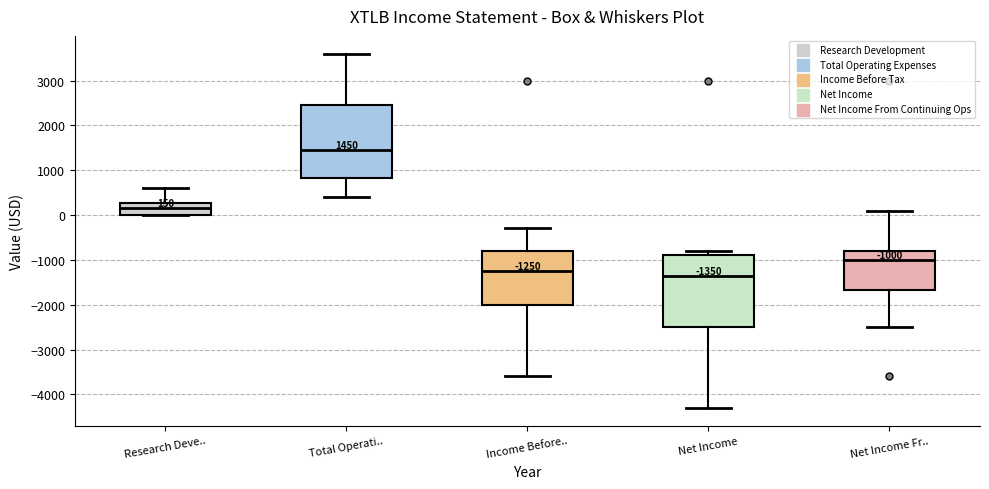

Which box's median line is the lowest?

Net Income